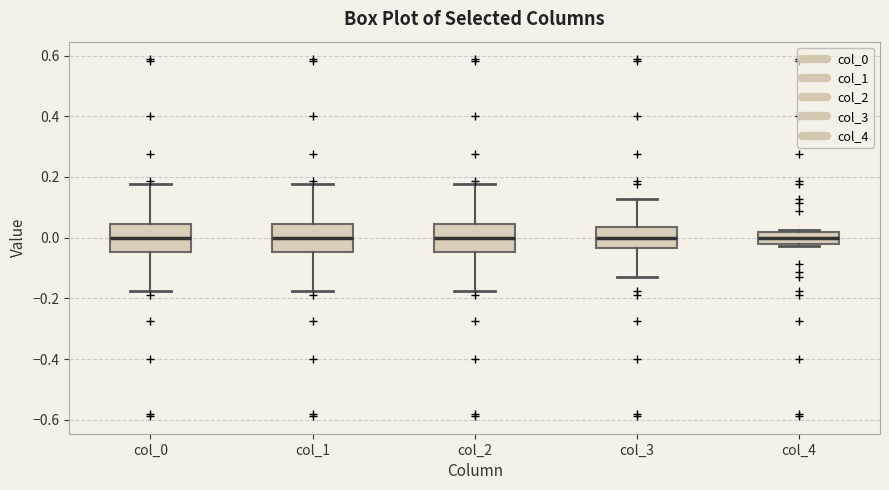

Where is the upper edge of the box for col_4 on the y-axis? The values are not printed on the chart, so give them approximately, as read against the axis.

0.02